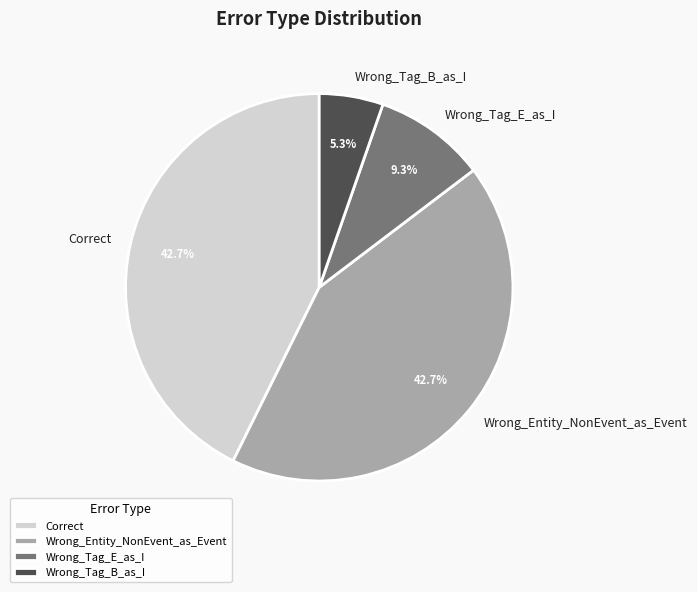

The Wrong_Entity_NonEvent_as_Event slice represents 43% of the pie. True or false?

True